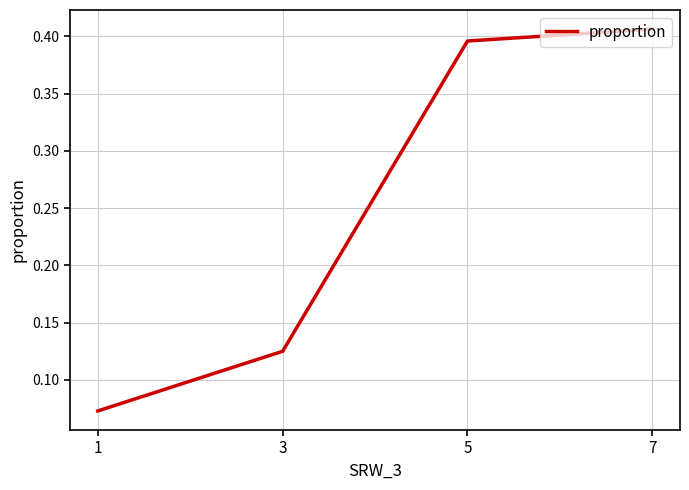

Rank the categories by value from lowest to highest.

1, 3, 5, 7